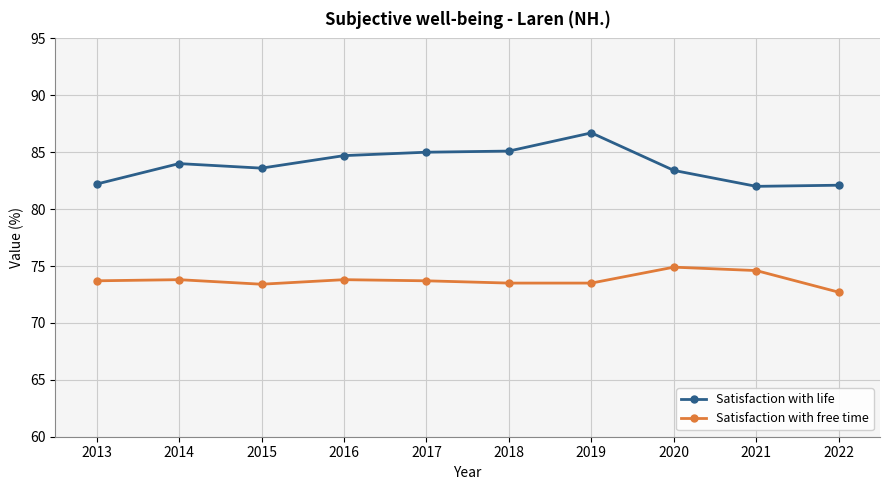

How many data points in Satisfaction with free time are above 73?

9